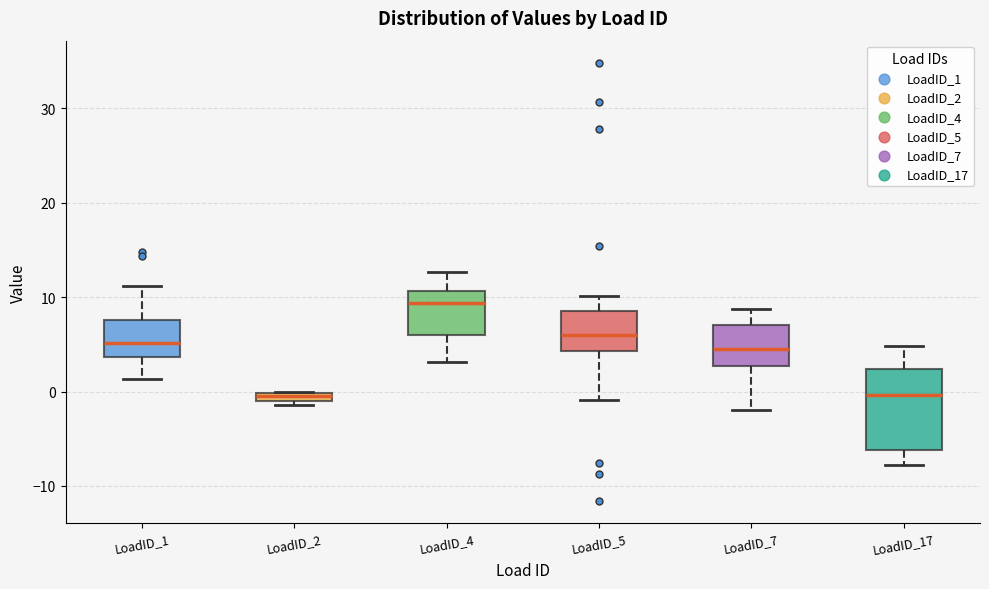

Which box's median line is the highest?

LoadID_4